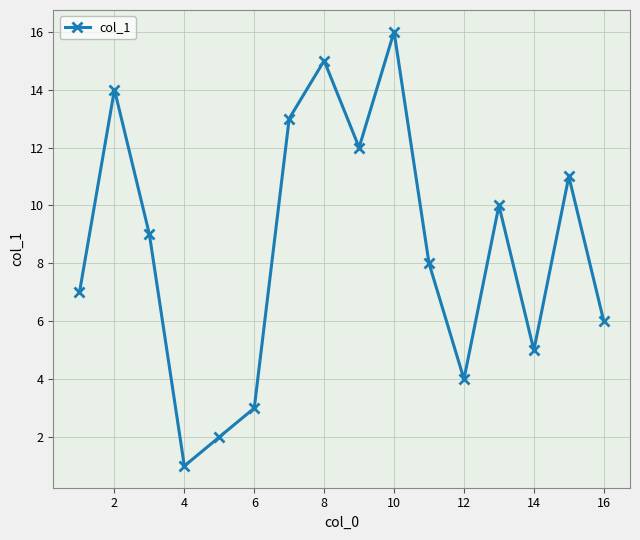

What is the greatest value displayed?

16